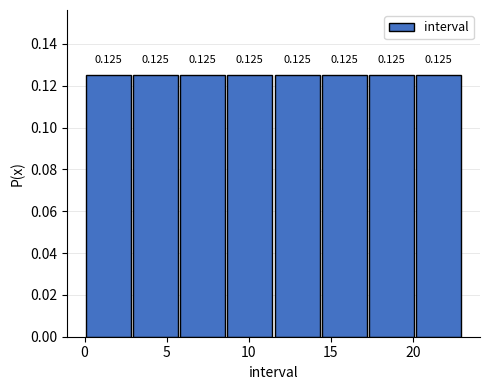

Reading left to right, transcribe this chart: for each bar, give the range it covers on the x-axis and its height. The bar edges are not printed on the chart, so give them approximately, as read against the axis.

0.0 to 3.0: 0.125
3.0 to 6.0: 0.125
6.0 to 8.5: 0.125
8.5 to 11.5: 0.125
11.5 to 14.5: 0.125
14.5 to 17.5: 0.125
17.5 to 20.0: 0.125
20.0 to 23.0: 0.125